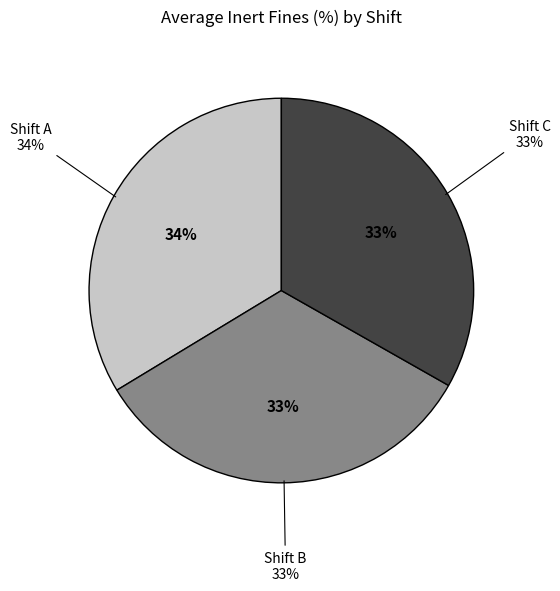

How many slices are in this pie chart?

3